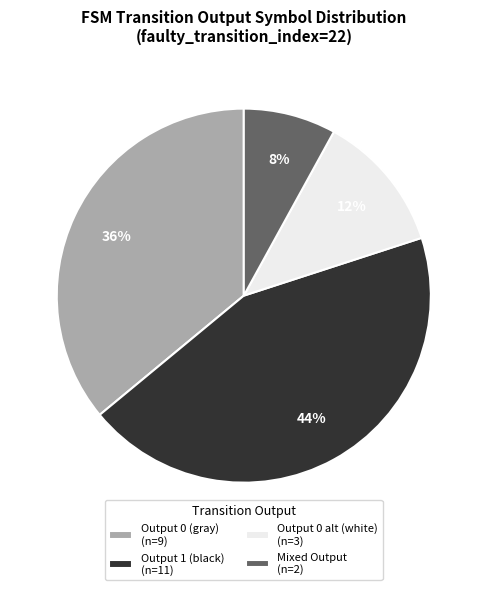

Is Output 0 alt (white) (n=3) the majority of the pie?

No